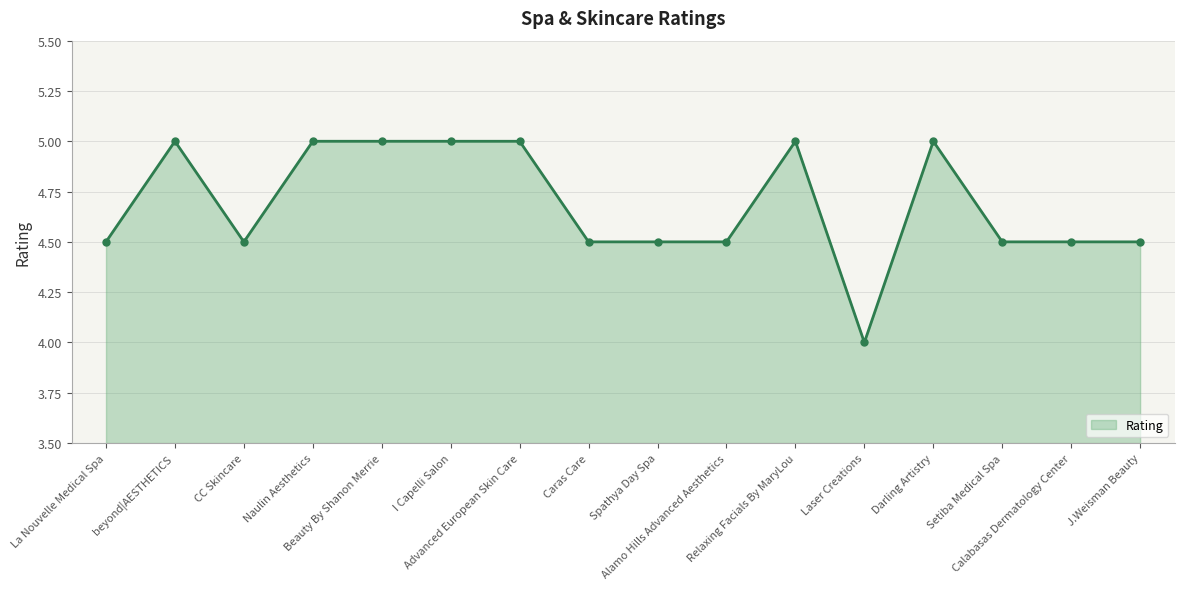

True or false: the data has more than 0 interior local peaks.

True